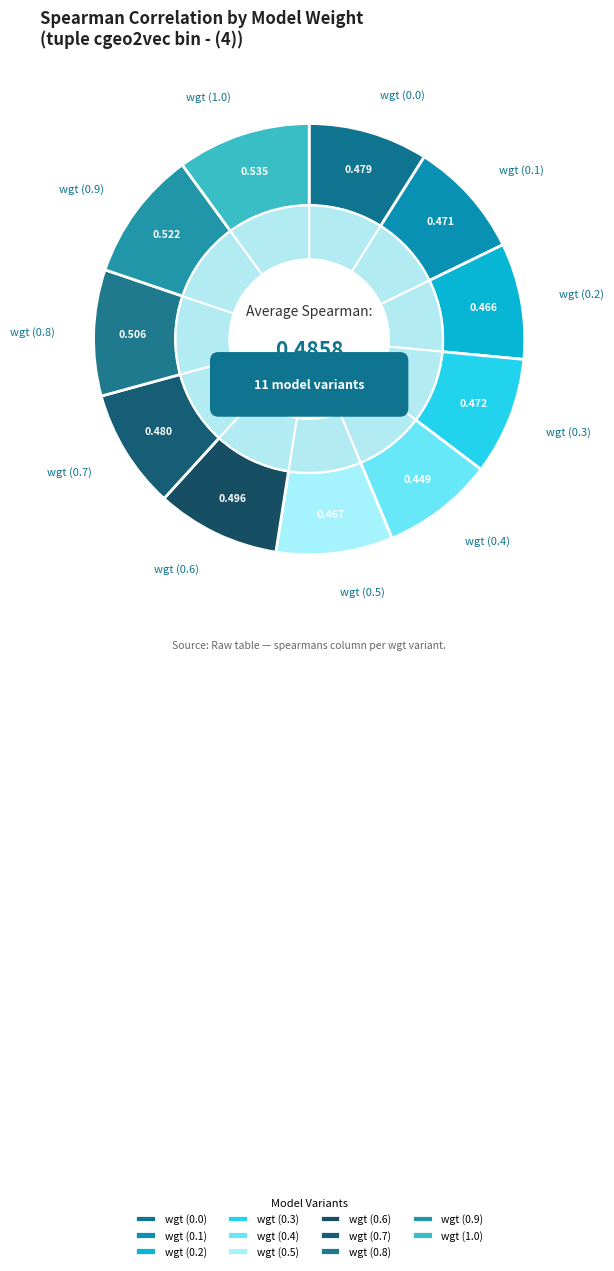

Count the number of slices in the pie.

11